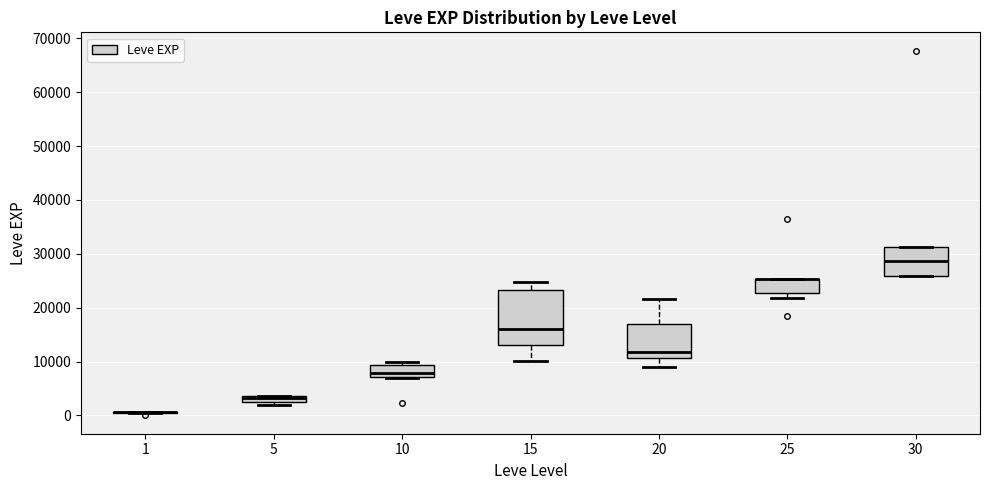

Where is the lower edge of the box at x = 30 on the y-axis? The values are not printed on the chart, so give them approximately, as read against the axis.

26000